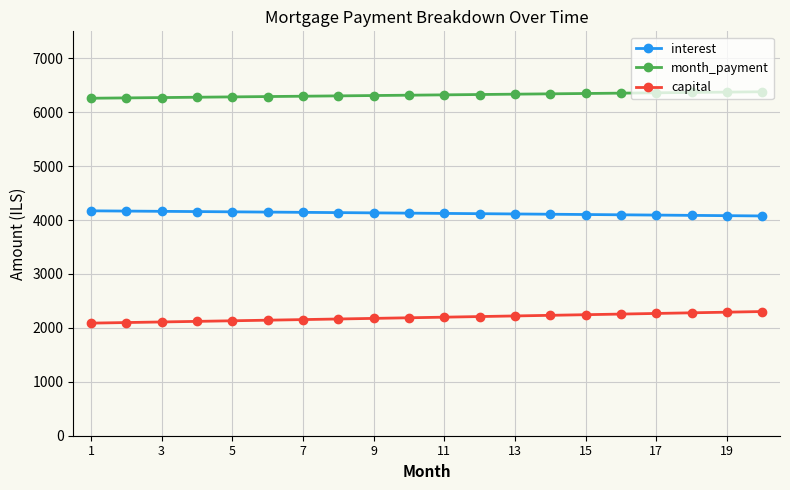

Which series has the largest total across all categories?

month_payment